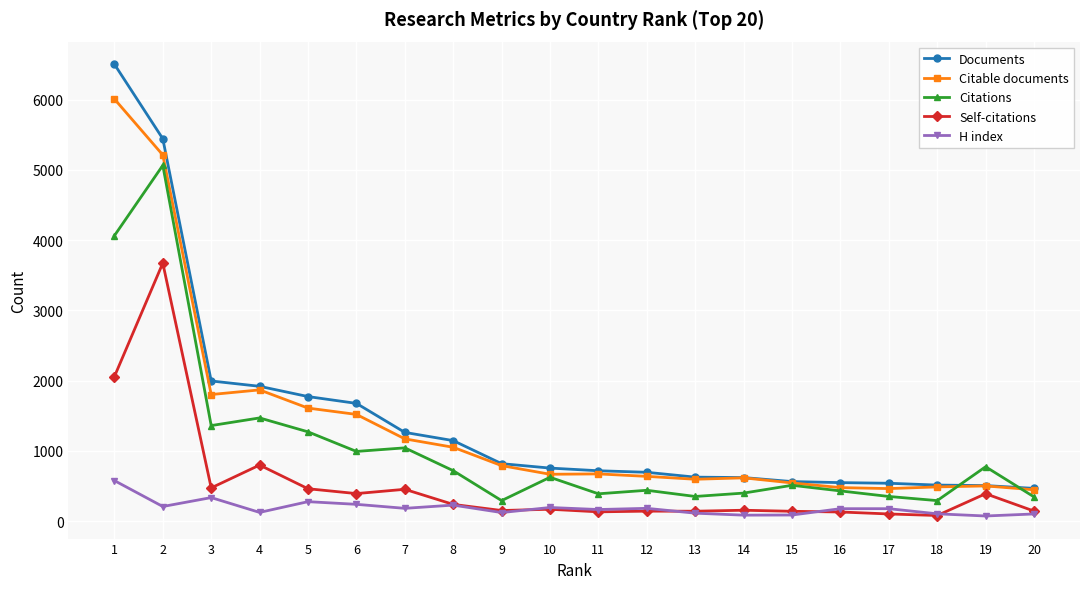

At 1, list the series in order from largest to smallest.

Documents, Citable documents, Citations, Self-citations, H index